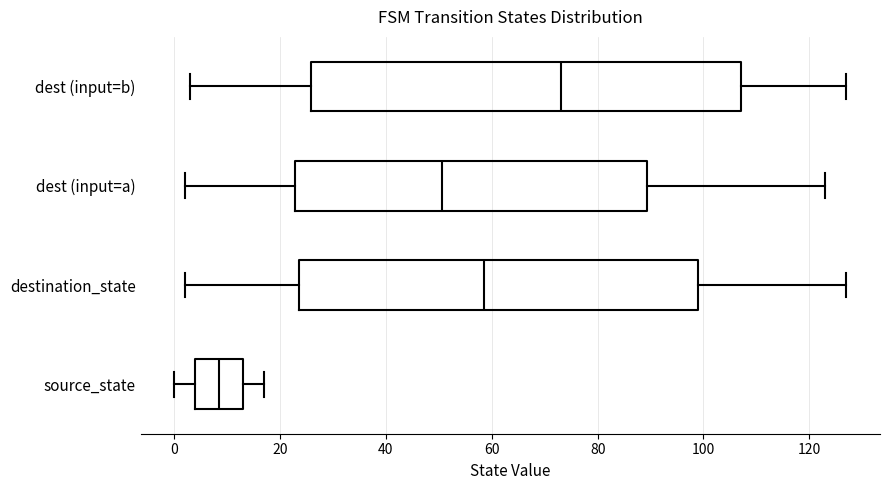

Which box has the furthest to the left median line?

source_state